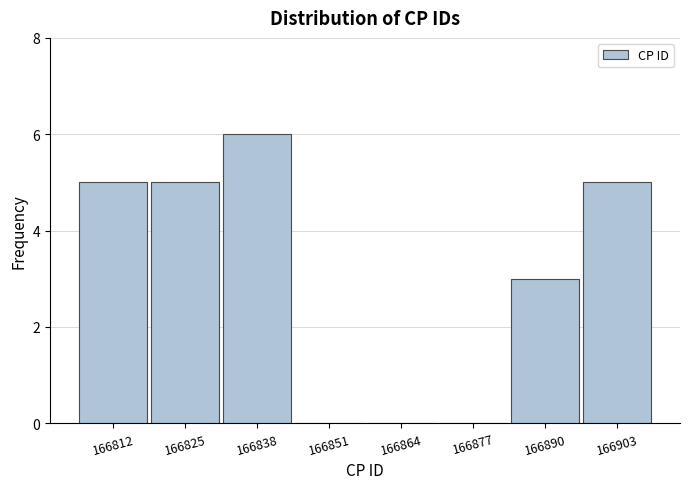

Reading right to left, extract all data points from this chart.

166903=5	166890=3	166877=0	166864=0	166851=0	166838=6	166825=5	166812=5